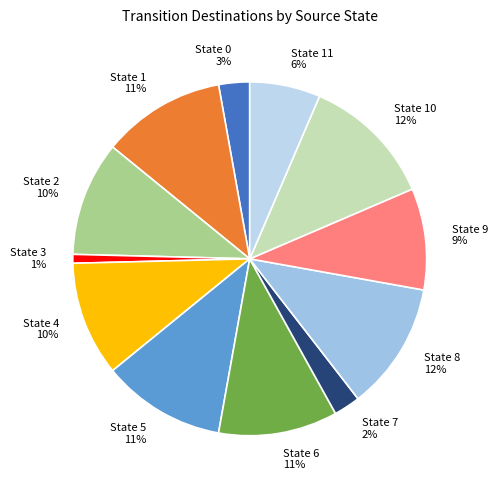

Between State 6 and State 9, which is larger?

State 6